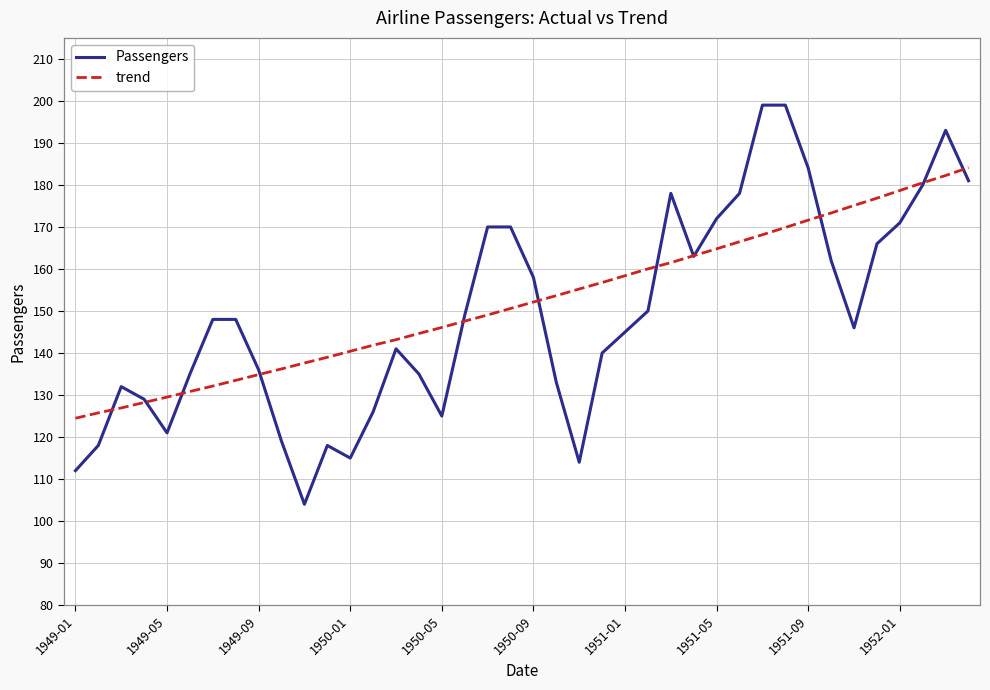

What is the difference between the maximum and minimum values in the Passengers series?

95.0